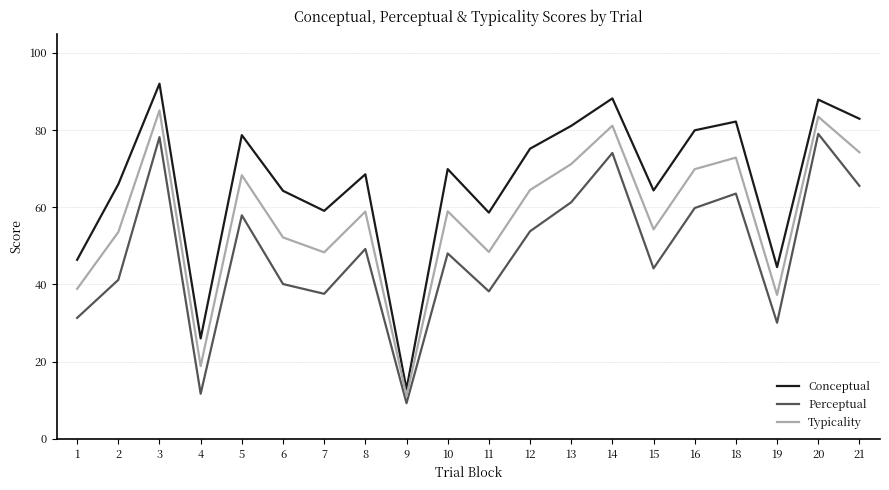

Which series changed the most between 16 and 21?

Perceptual